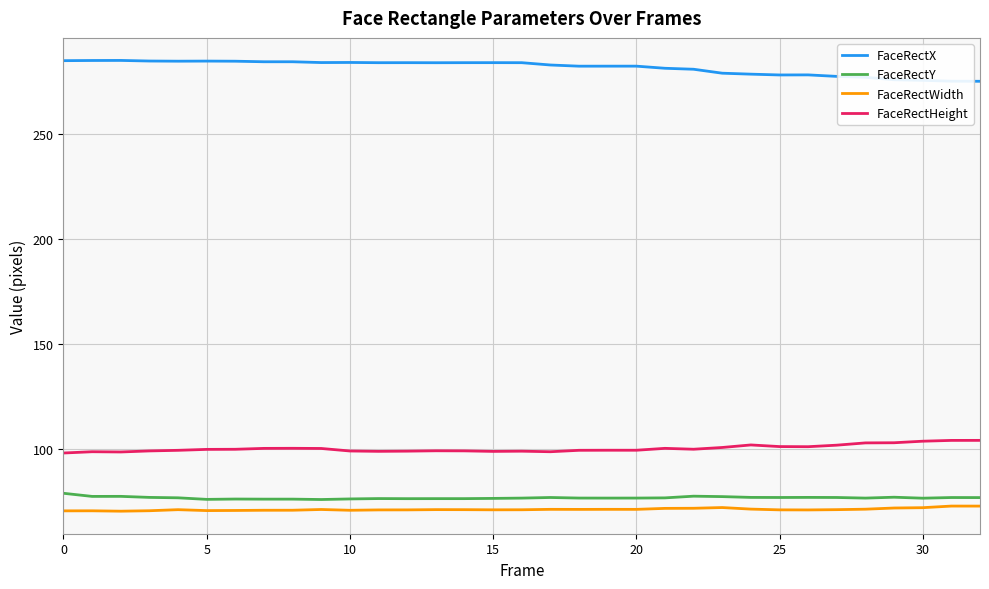

Does the chart display data point markers on the line(s)?

No